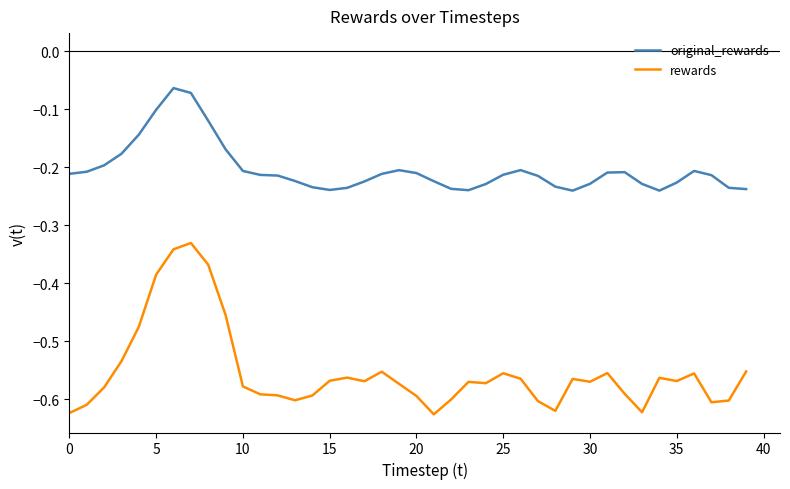

True or false: rewards and original_rewards intersect in this chart.

False